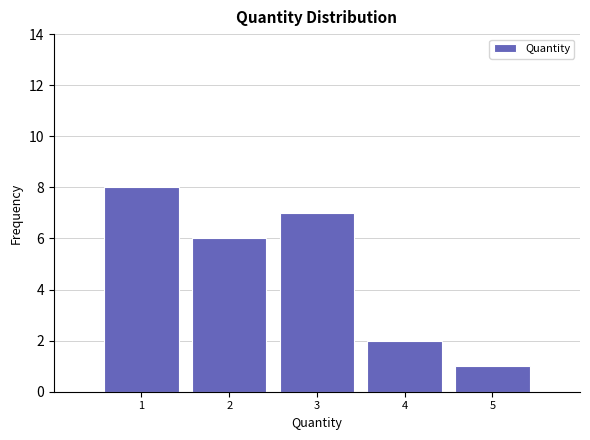

What is the height of the bar covering 1.5 to 2.5 on the x-axis? The values are not printed on the chart, so give them approximately, as read against the axis.

6